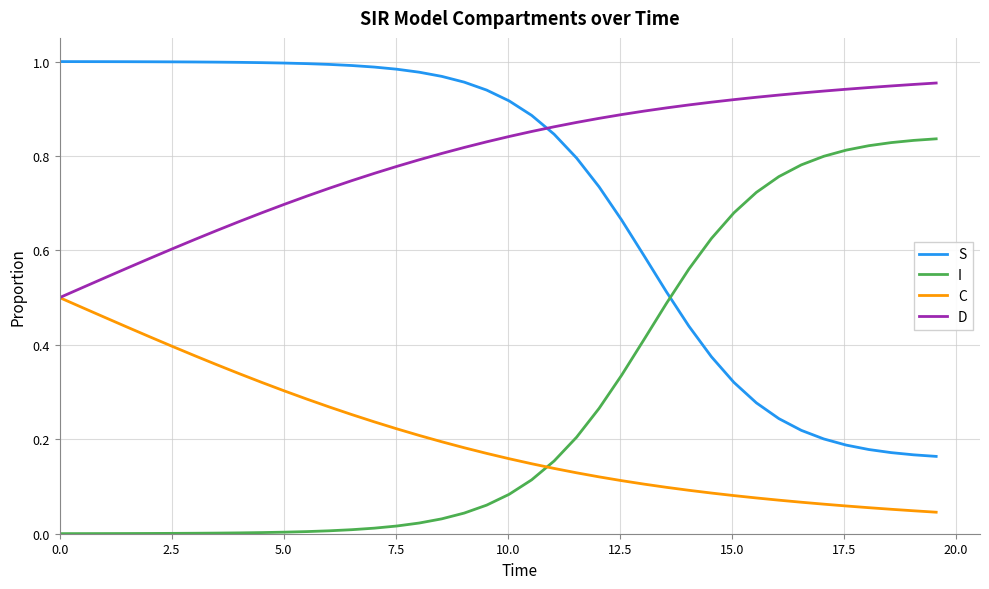

True or false: S and C cross at least once.

False